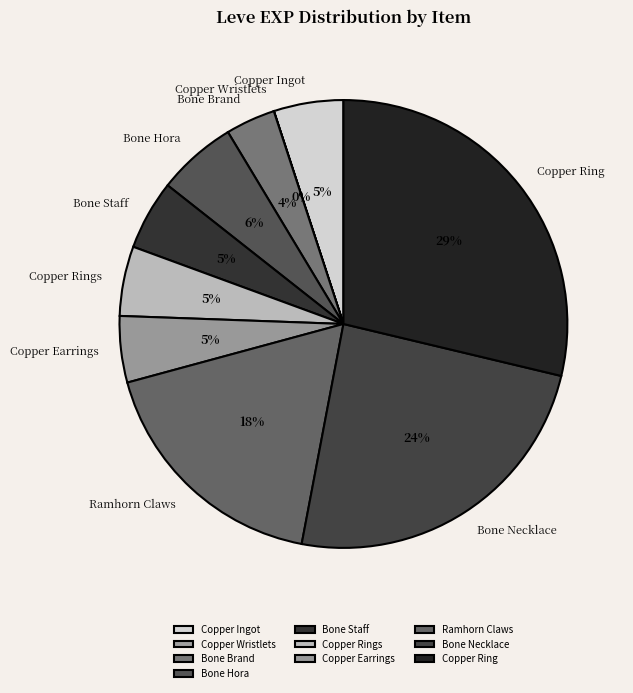

Which has a higher value, Bone Brand or Copper Rings?

Copper Rings